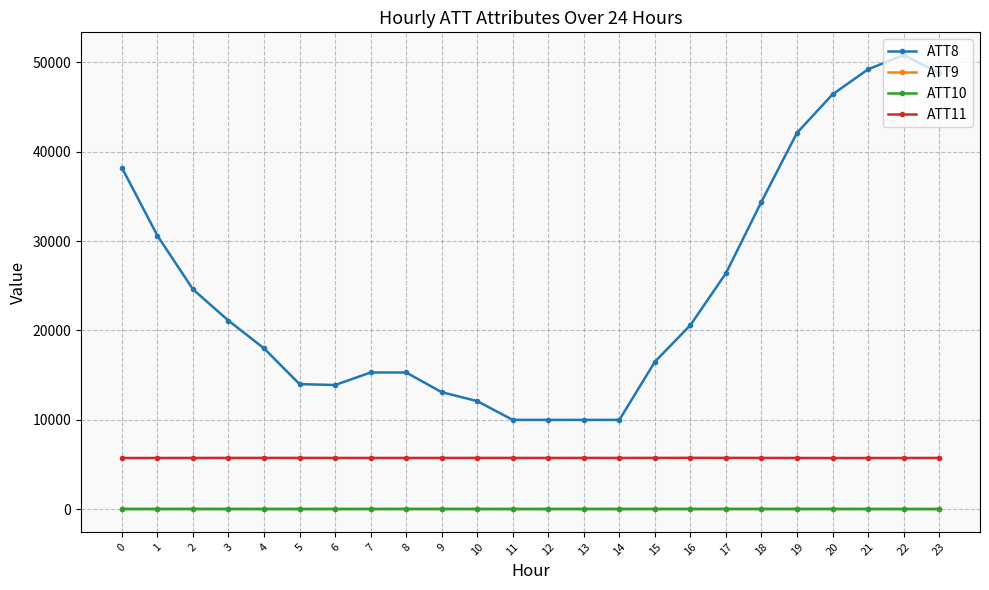

The ATT10 series shows 27.3 at 10. True or false?

True